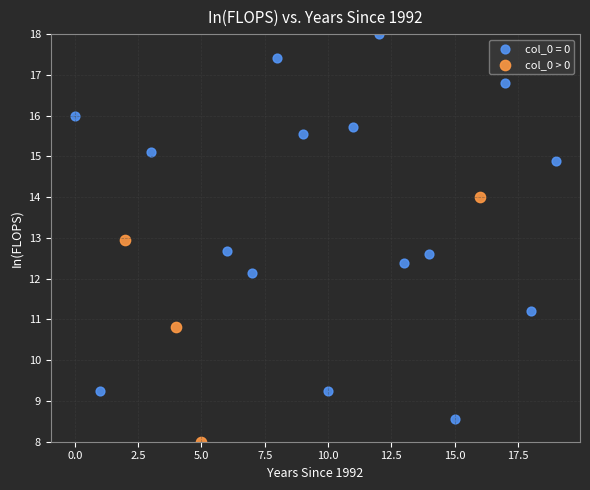

Which series reaches the maximum Y coordinate?

col_0 = 0